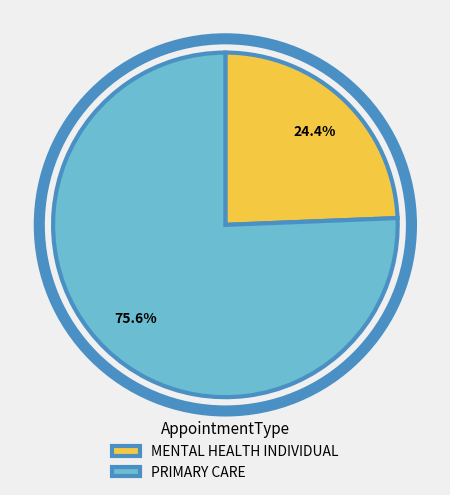

Count the number of slices in the pie.

2